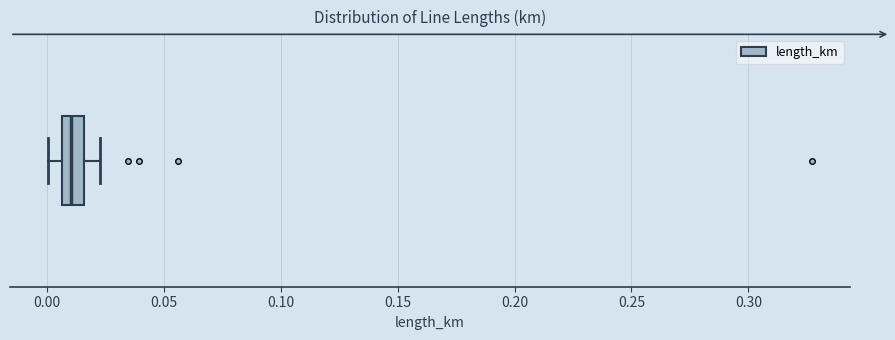

Where does the median line of the box sit on the x-axis? The values are not printed on the chart, so give them approximately, as read against the axis.

0.010